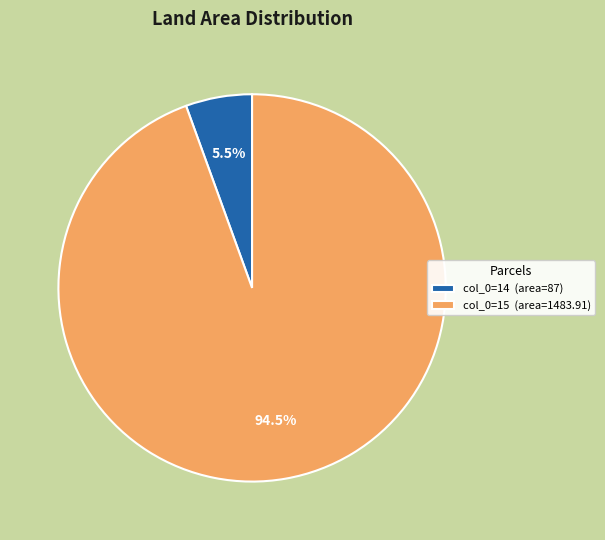

Rank the categories by value from highest to lowest.

col_0=15 (area=1483.91), col_0=14 (area=87)